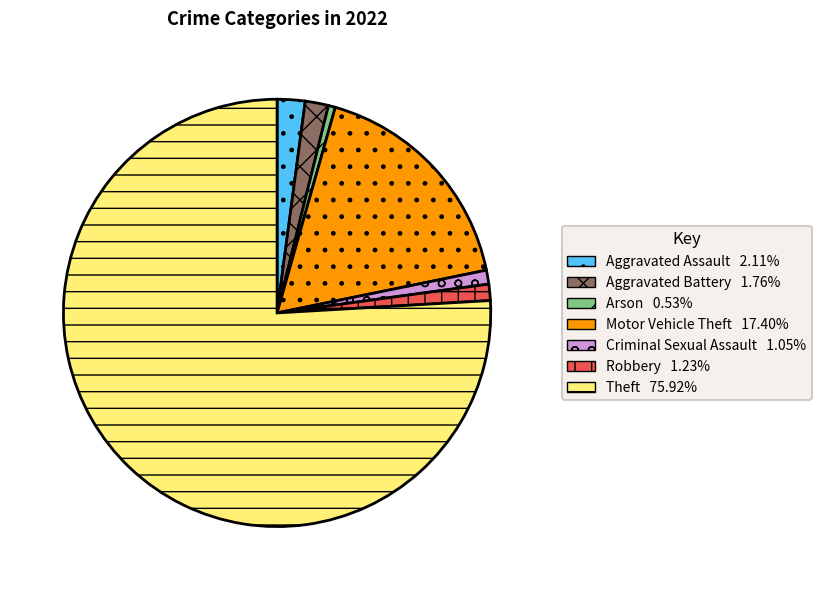

Is the sum of Aggravated Battery and Robbery greater than half?

No